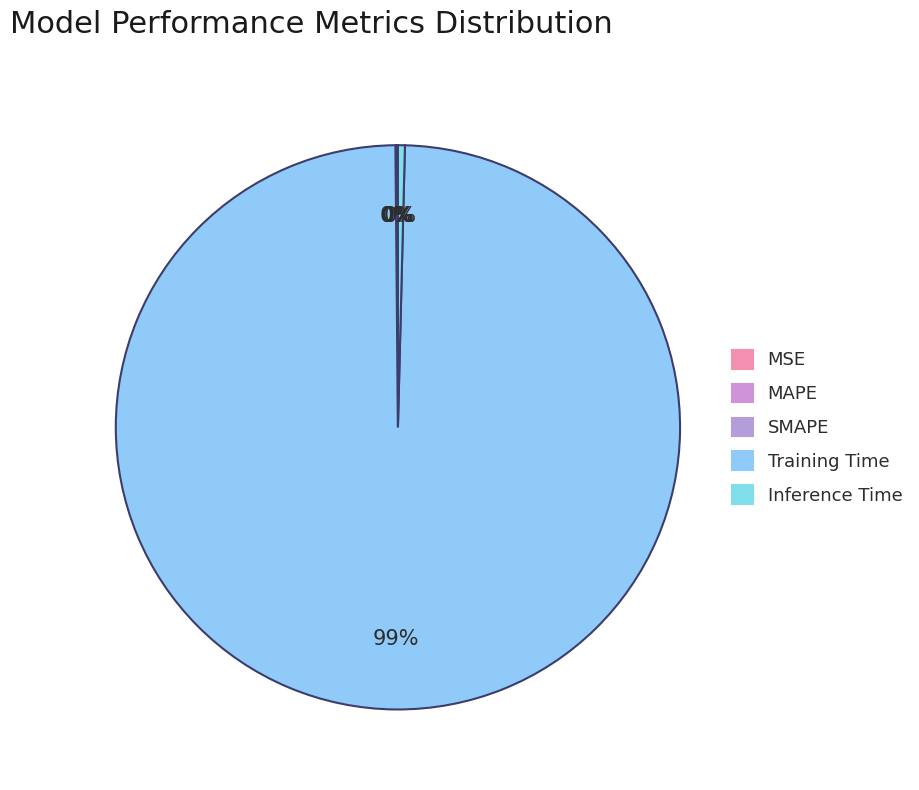

Is the sum of MSE and Inference Time greater than half?

No